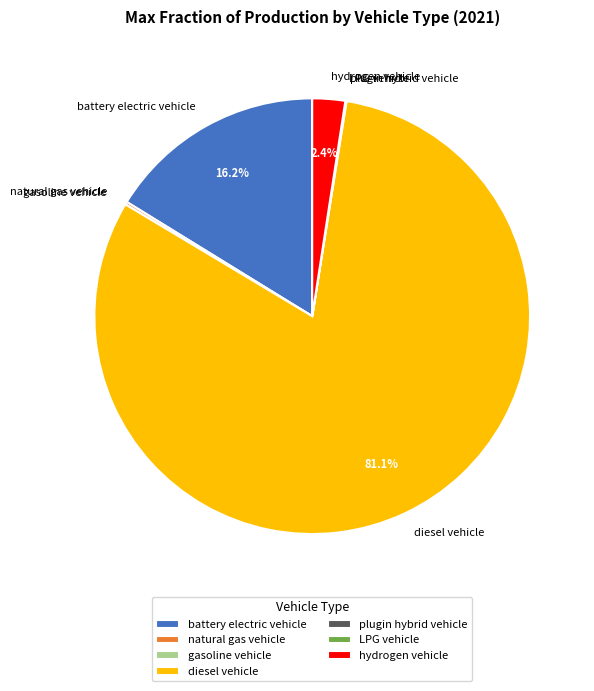

Is there a majority slice in this chart?

Yes